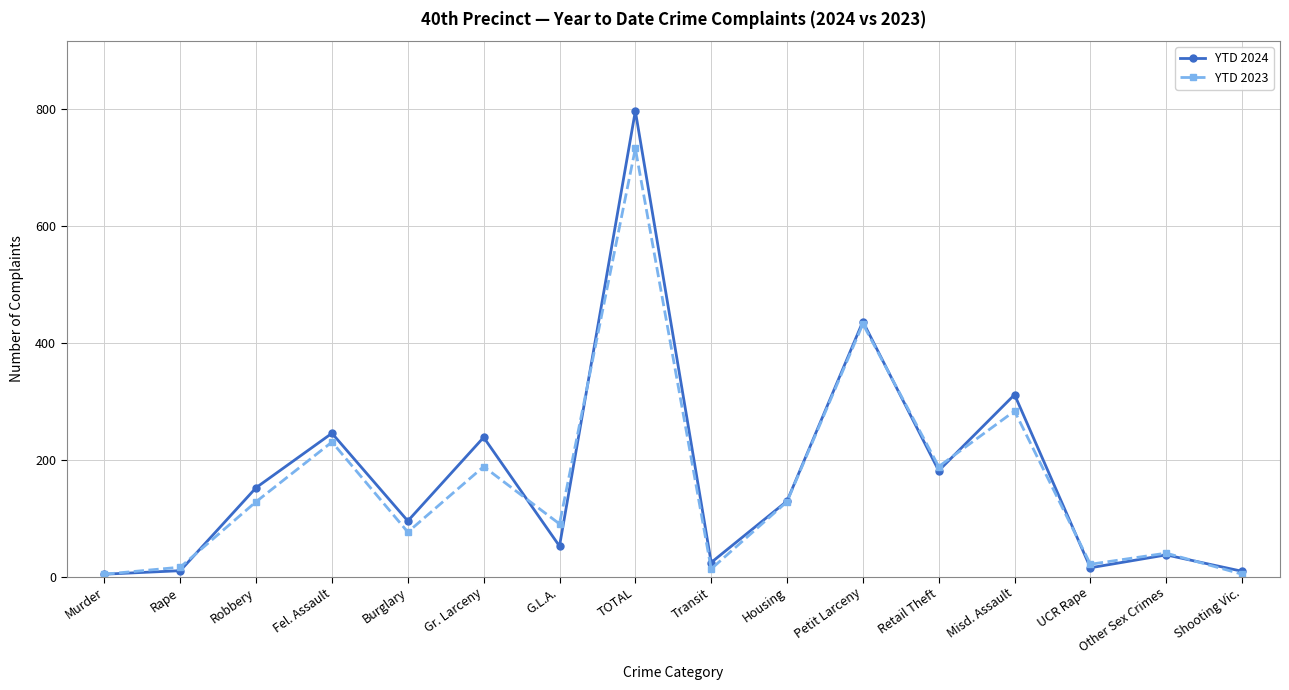

What is the greatest value displayed?

796